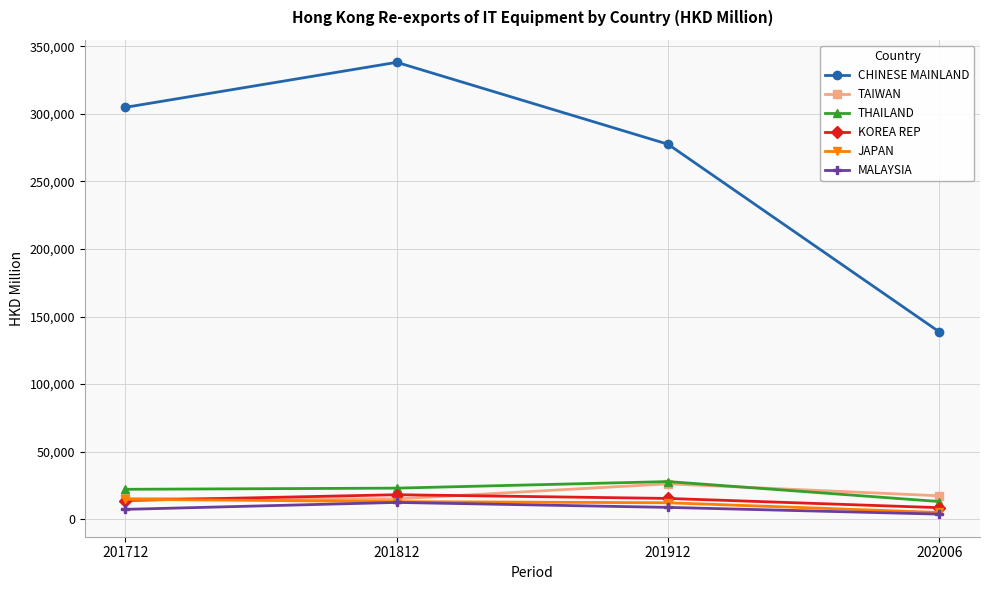

What is the value of the JAPAN point at the 2nd from the left?

13063.1